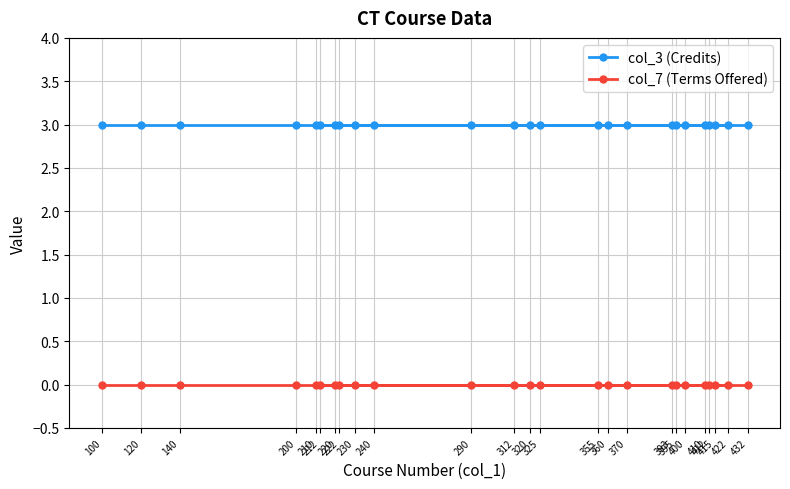

Which series has the widest spread of values?

col_3 (Credits)